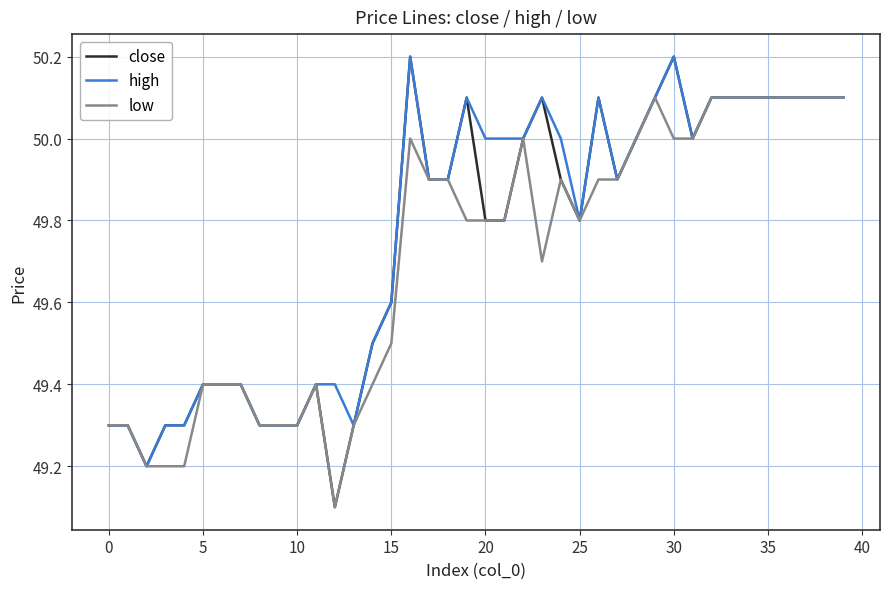

What is the minimum value for close?

49.1